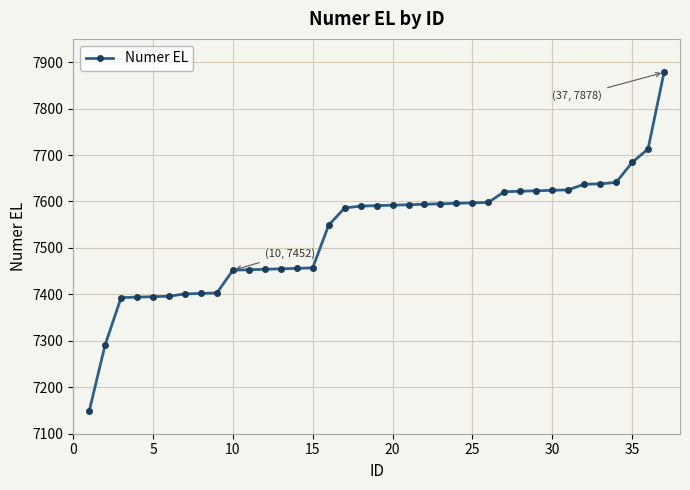

What is the smallest value displayed?

7148